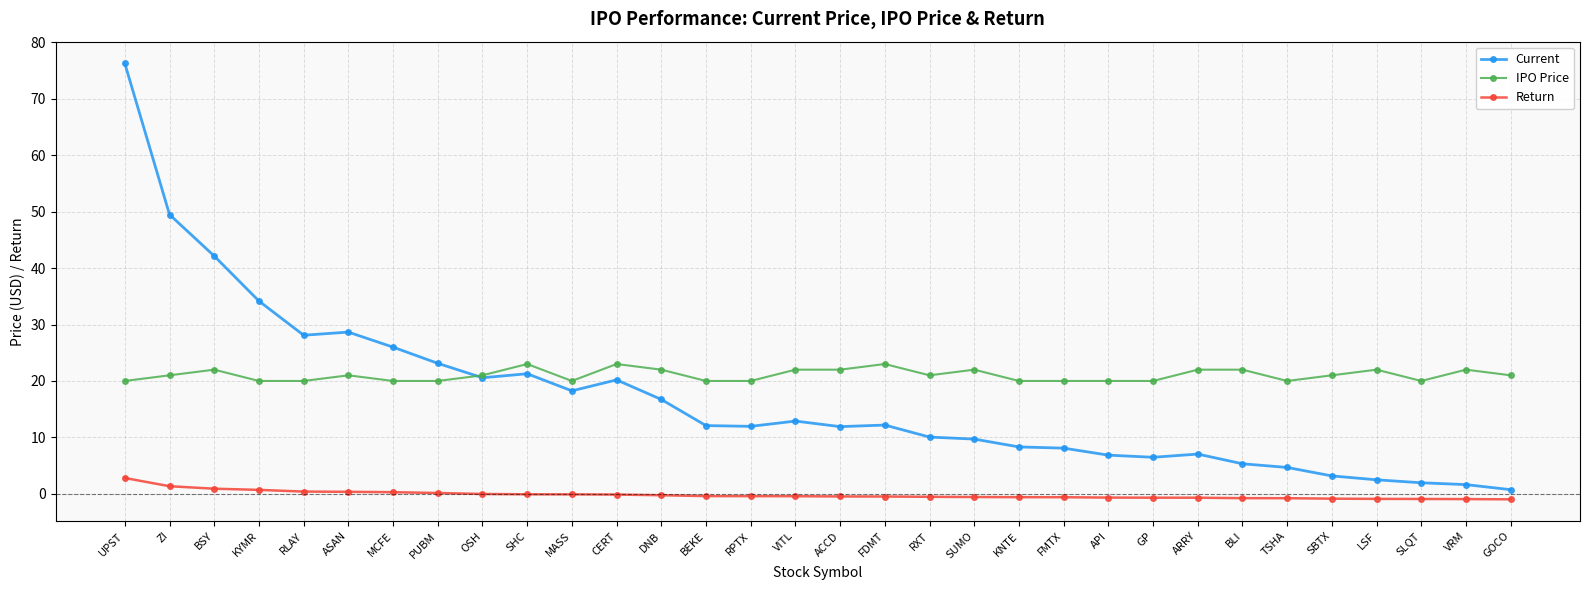

At how many categories does at least one series exceed 63?

1